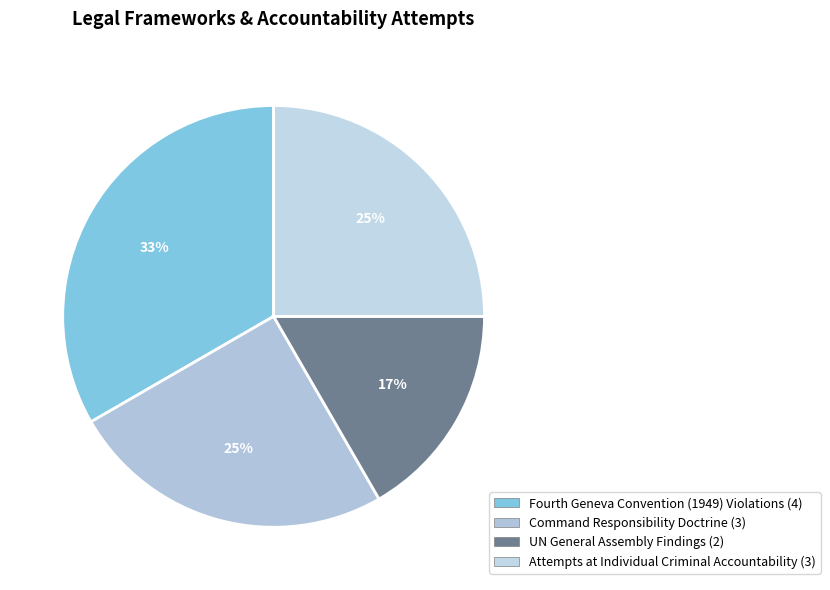

Rank the categories by value from highest to lowest.

Fourth Geneva Convention (1949) Violations, Command Responsibility Doctrine, Attempts at Individual Criminal Accountability, UN General Assembly Findings